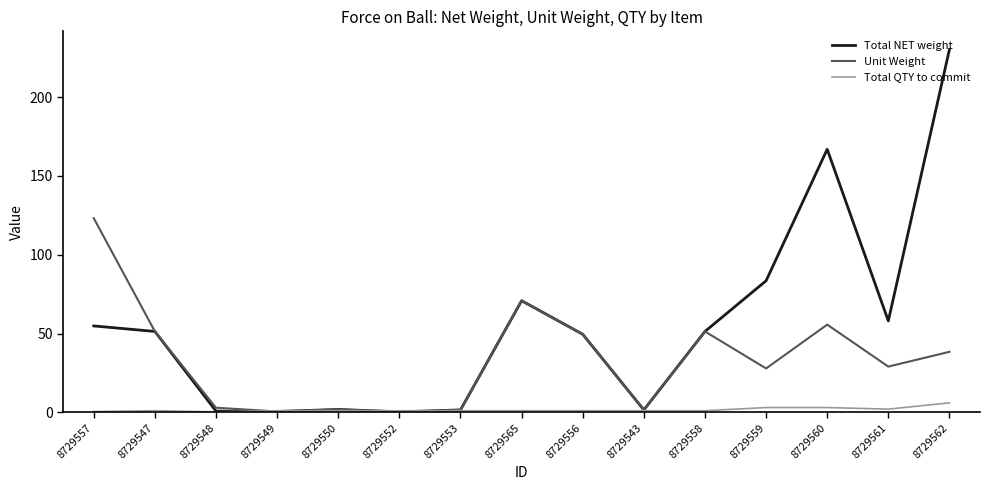

What position from the right is 8729561?

2